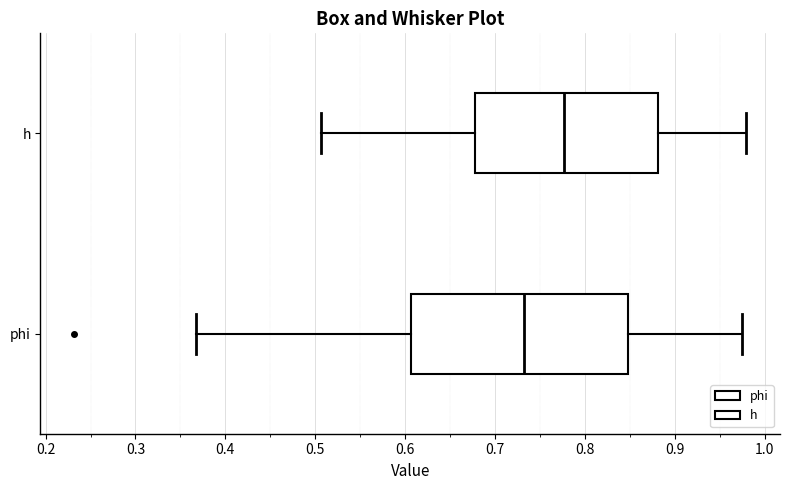

Where does the right whisker of the box for phi end on the x-axis? The values are not printed on the chart, so give them approximately, as read against the axis.

0.98